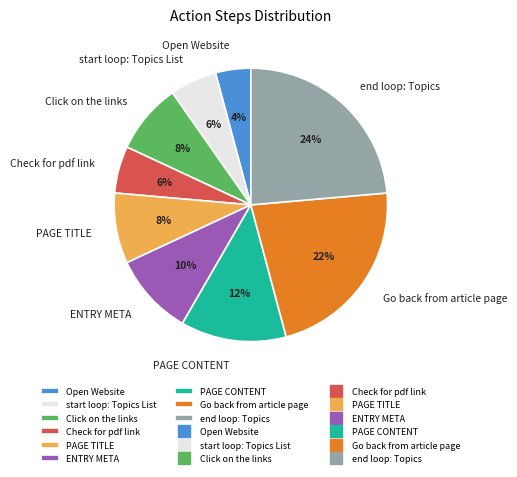

Does any single category account for the majority?

No